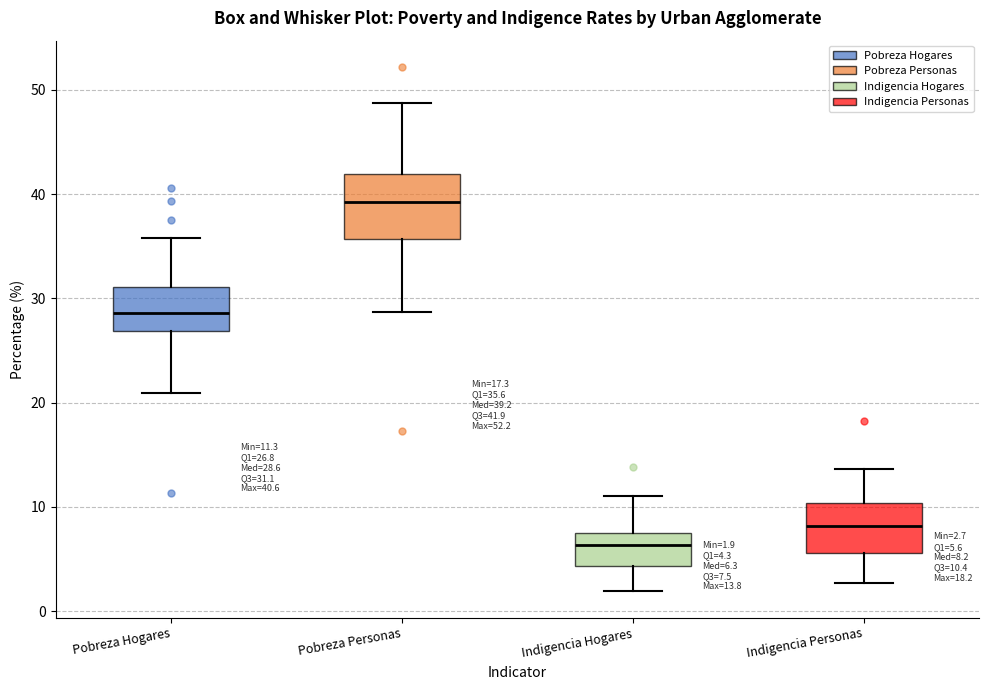

Which box is the tallest, from its lower edge to its upper edge?

Pobreza Personas